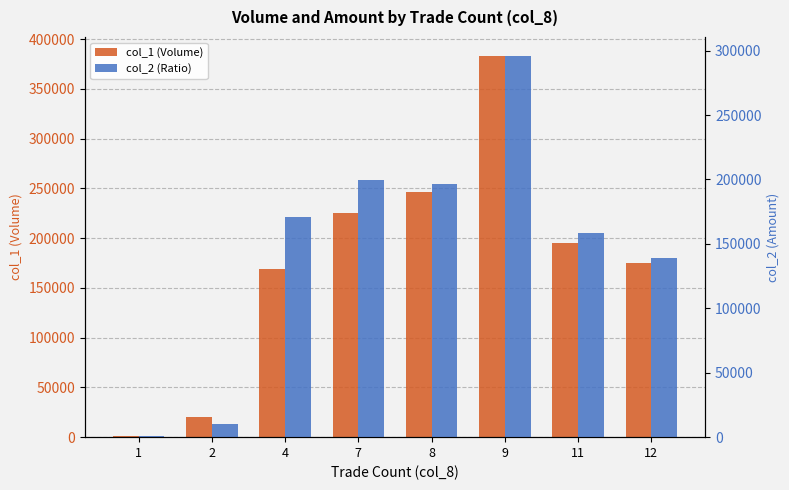

Which series changed the most between 9 and 11?

col_1 (Volume)